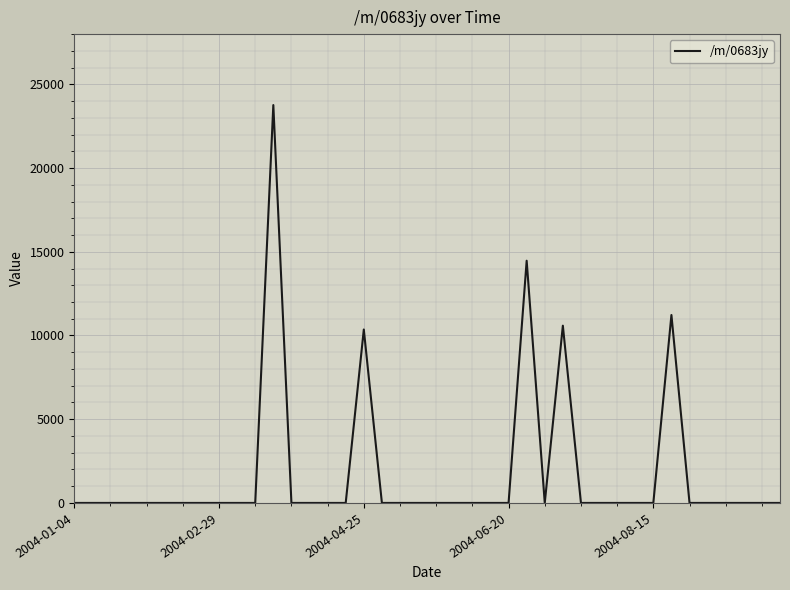

What is the difference between the maximum and minimum values?

23762.4